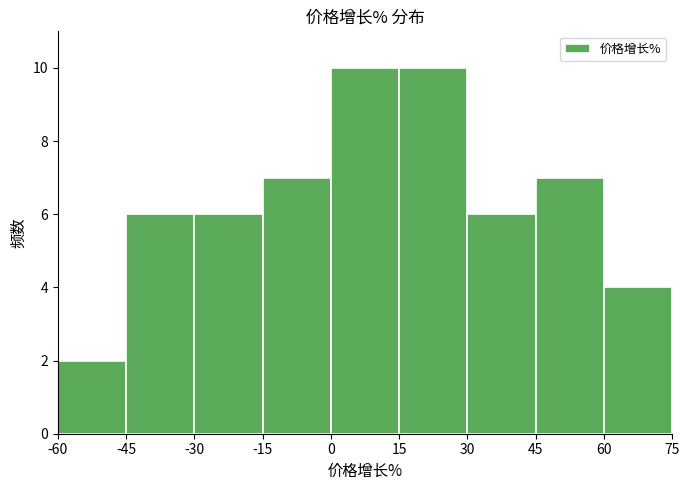

Reading left to right, list every bar in this chart as the range it spans on the x-axis followed by its height. The values are not printed on the chart, so give them approximately, as read against the axis.

-60 to -45: 2
-45 to -30: 6
-30 to -15: 6
-15 to 0: 7
0 to 15: 10
15 to 30: 10
30 to 45: 6
45 to 60: 7
60 to 75: 4